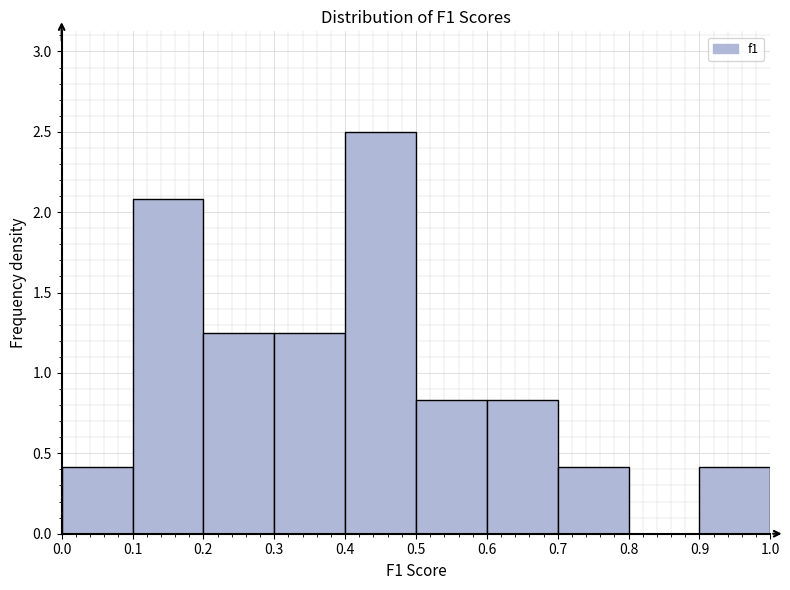

Over which range of the x-axis is the bar tallest?

0.4 to 0.5